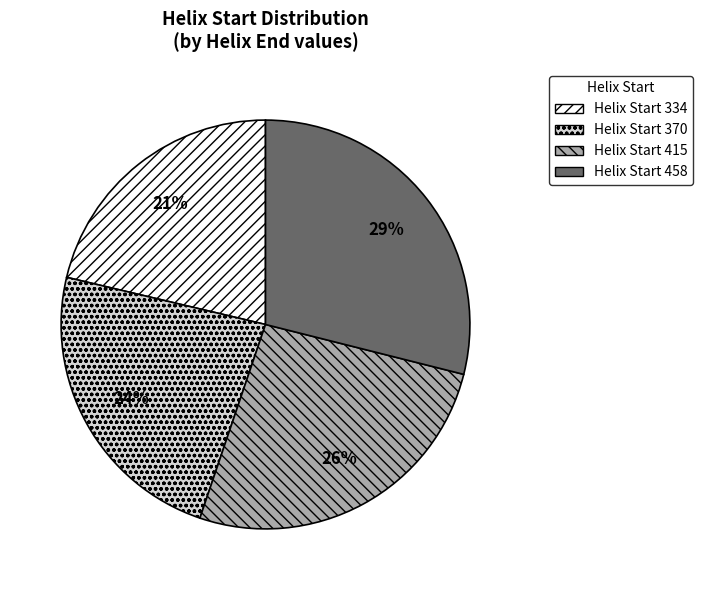

To the nearest percent, what is the average slice percentage?

25%